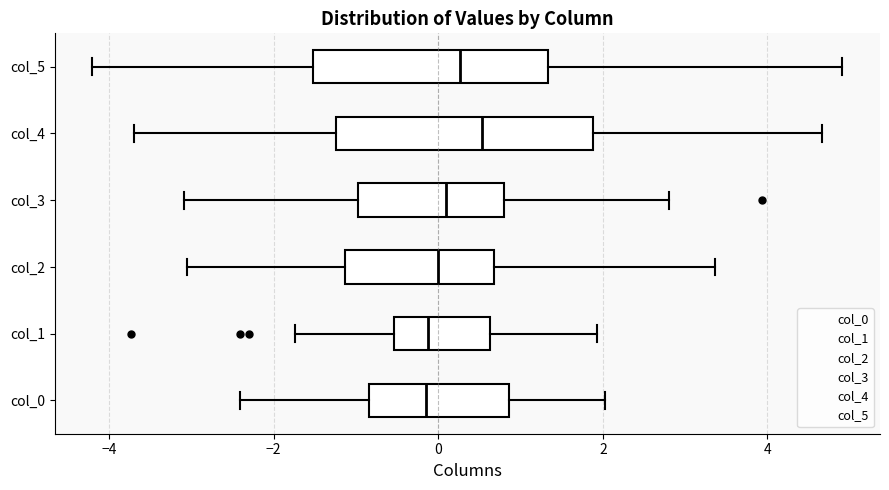

Reading bottom to top, transcribe this box plot: for each box, give where its median line is, the range the box spans, and where its two whiskers end, as read against the x-axis. The values are not printed on the chart, so give them approximately, as read against the axis.

col_0: median -0.2, box -0.8 to 0.8, whiskers -2.4 to 2.0
col_1: median -0.2, box -0.6 to 0.6, whiskers -1.8 to 2.0
col_2: median 0.0, box -1.2 to 0.6, whiskers -3.0 to 3.4
col_3: median 0.0, box -1.0 to 0.8, whiskers -3.0 to 2.8
col_4: median 0.6, box -1.2 to 1.8, whiskers -3.6 to 4.6
col_5: median 0.2, box -1.6 to 1.4, whiskers -4.2 to 5.0